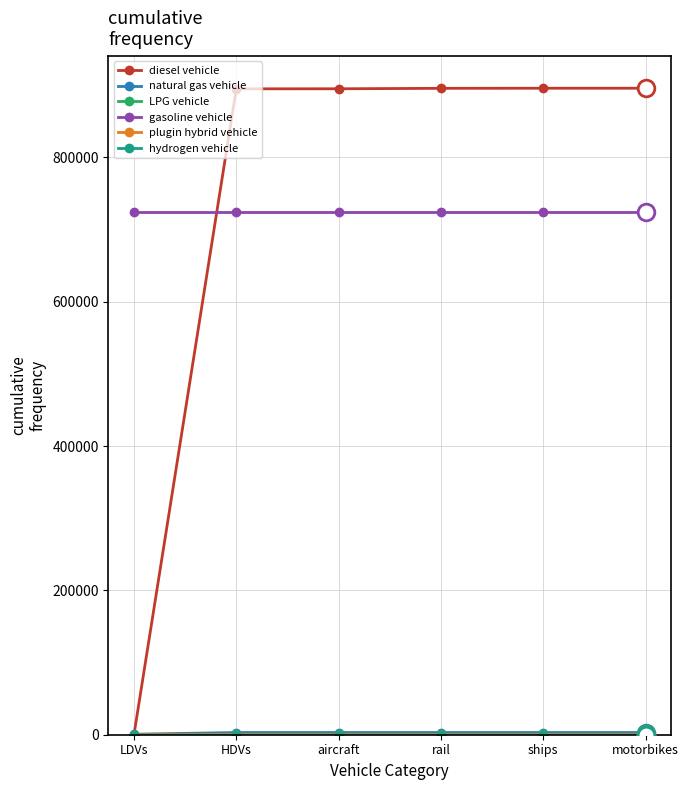

What is the label of the 2nd point from the right?

ships